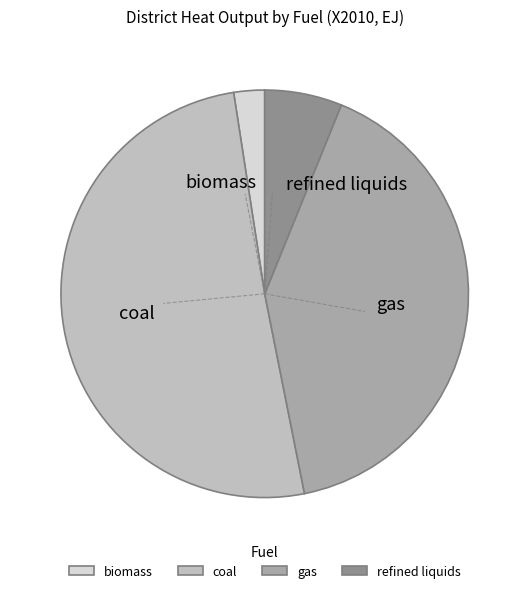

Rank the categories by value from lowest to highest.

biomass, refined liquids, gas, coal